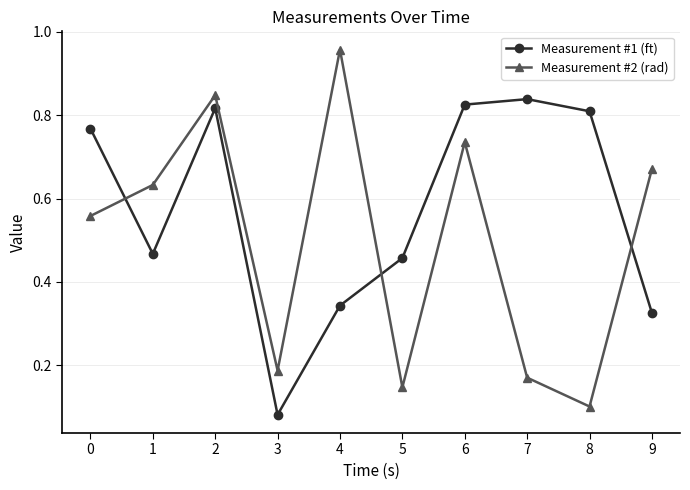

True or false: Measurement #1 (ft) and Measurement #2 (rad) intersect in this chart.

True